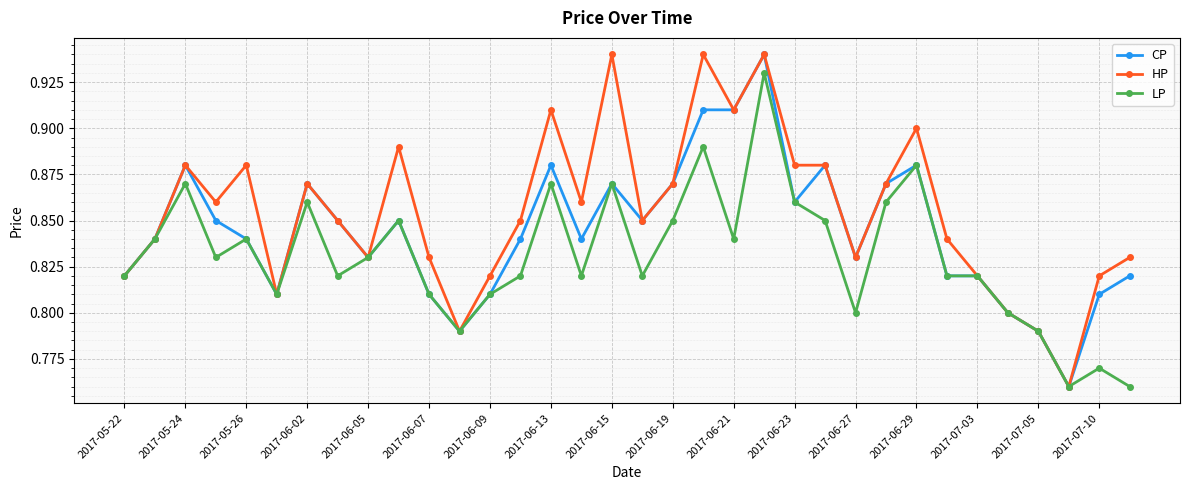

Count the CP values in the range 0 to 1.

34